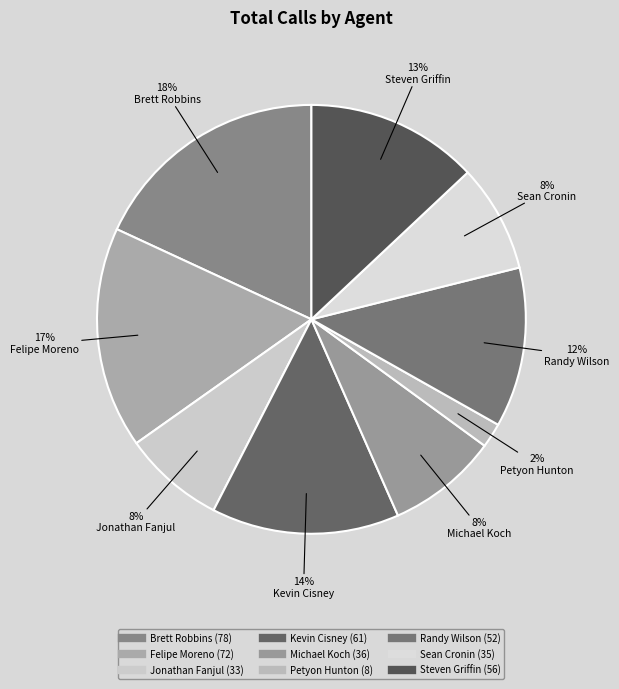

To the nearest percent, what percentage of the pie is Brett Robbins?

18%